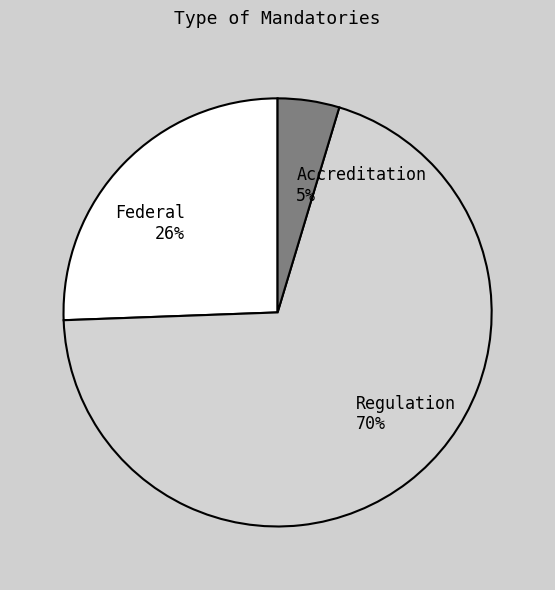

Approximately how many times larger is the value at Accreditation compared to Regulation?

0.1